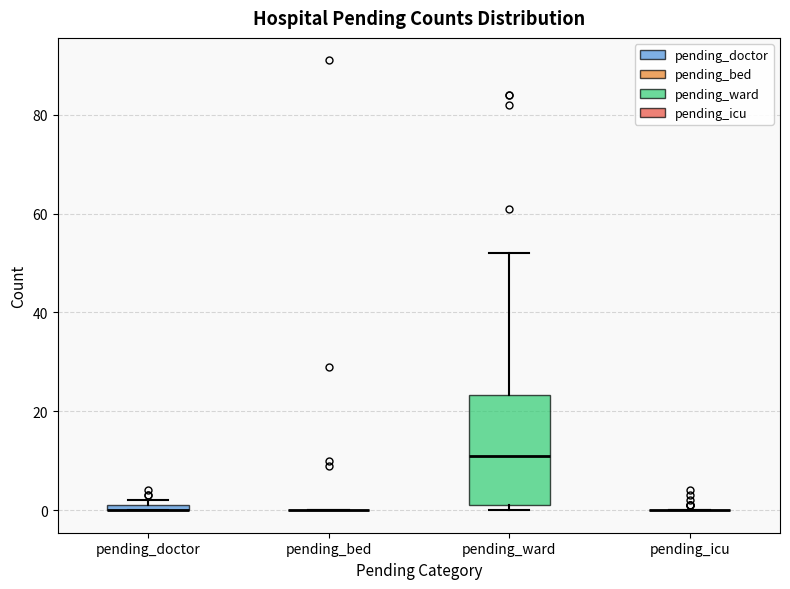

Comparing the boxes themselves (not the whiskers), which one is the tallest?

pending_ward